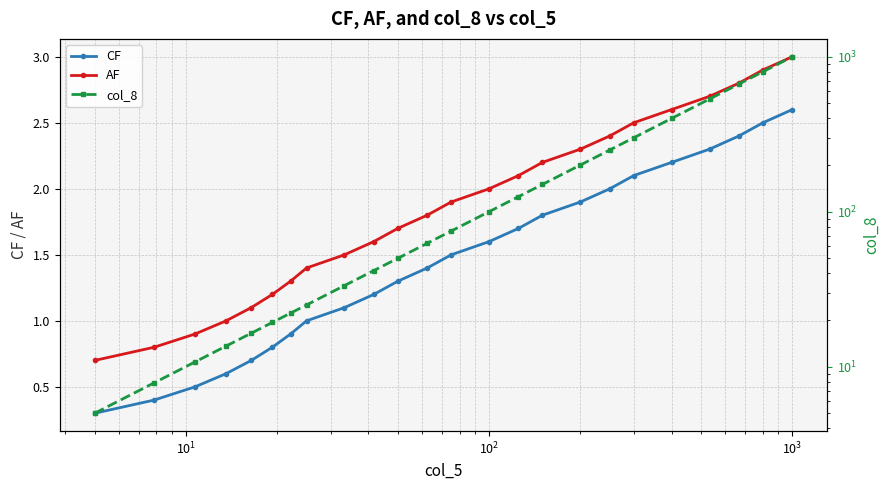

True or false: CF and AF cross at least once.

False